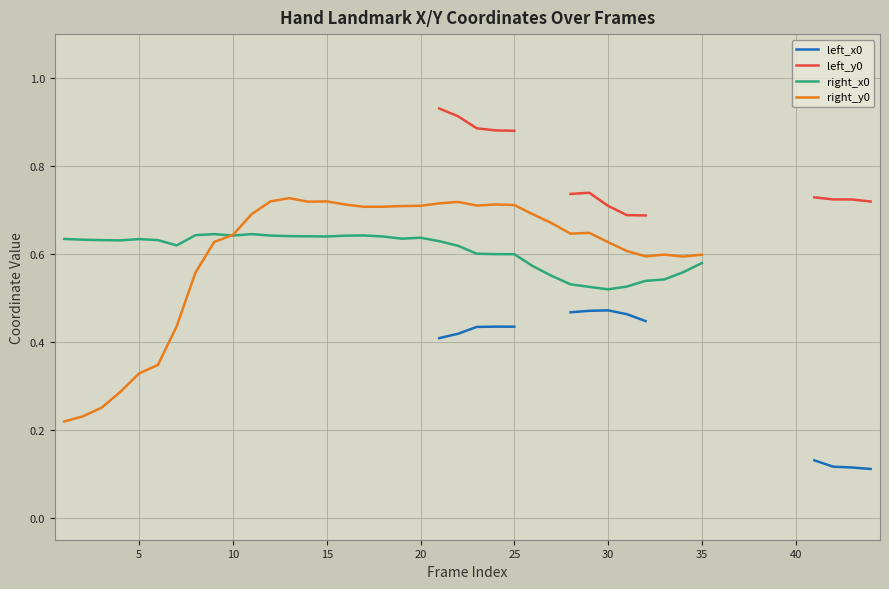

True or false: left_x0 and right_x0 intersect in this chart.

False